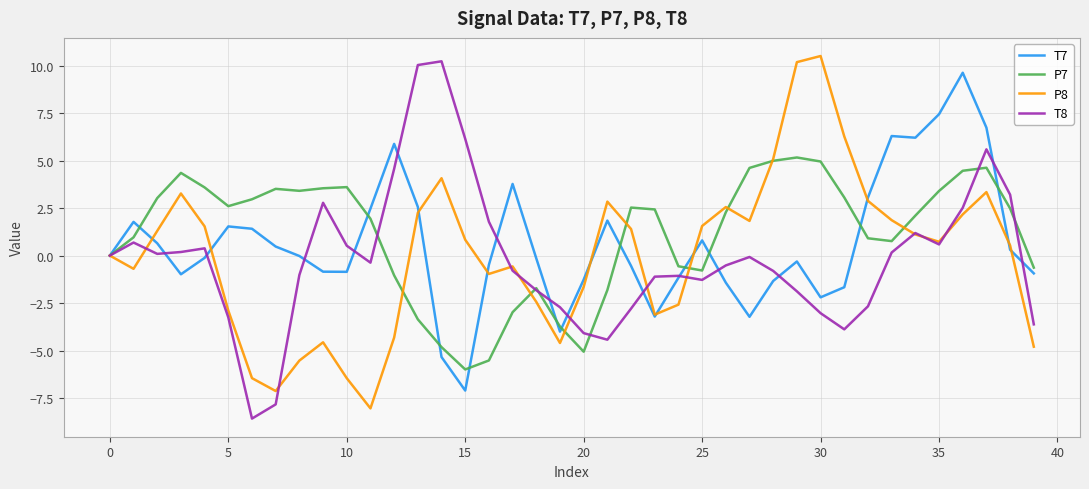

Does the chart display data point markers on the line(s)?

No